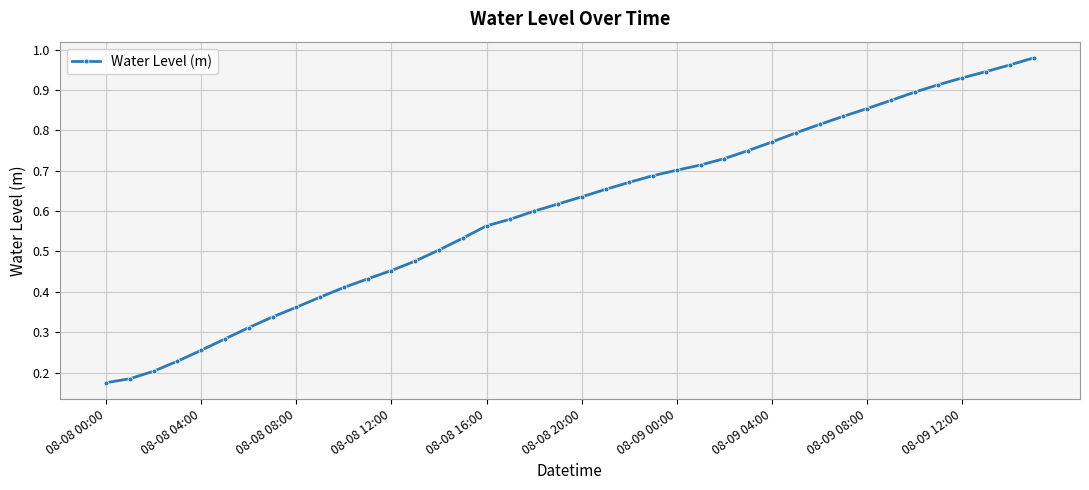

True or false: the data shows 0.8 at 08-08 16:00.

False